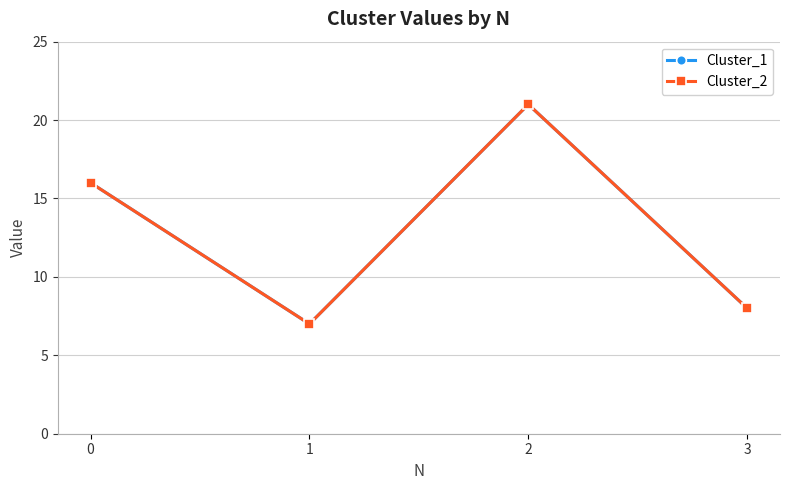

Does the chart have visible grid lines?

Yes